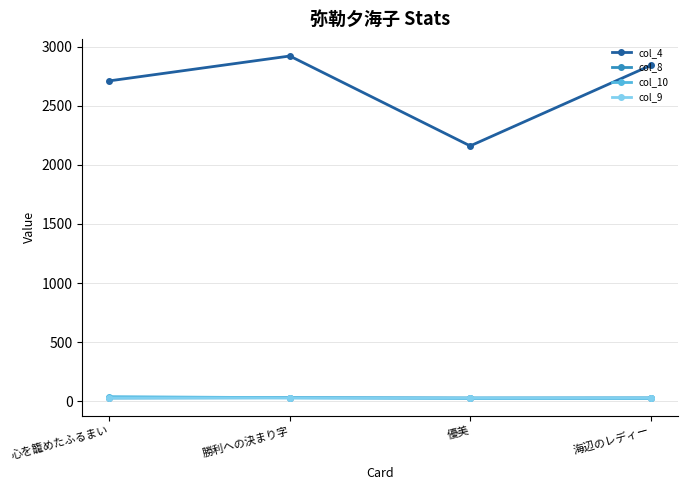

What position from the left is 心を籠めたふるまい?

1